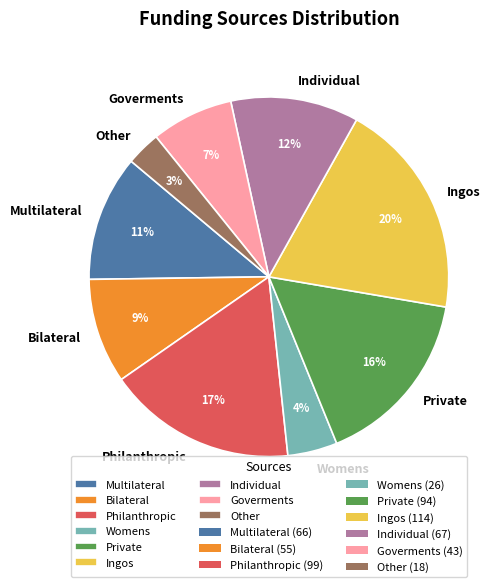

To the nearest percent, what is the average slice percentage?

11%